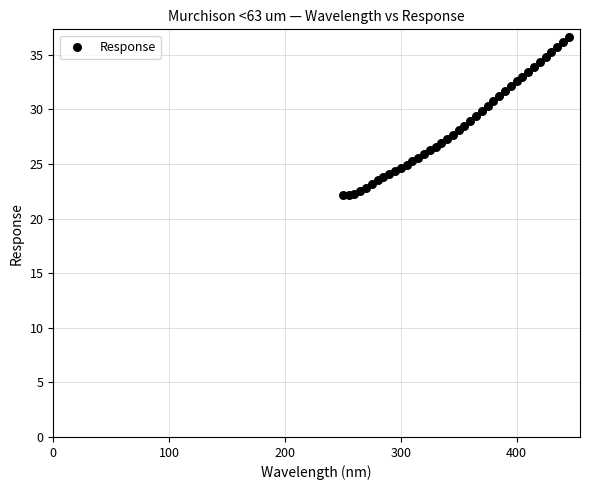

What is the range of Y values (max minus min)?

14.5